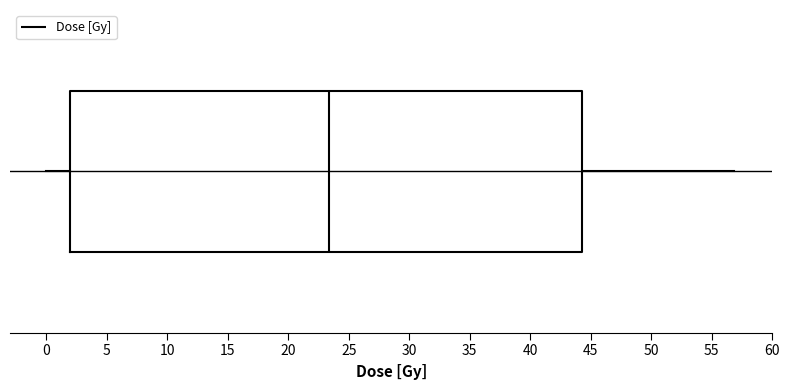

Where is the right edge of the box on the x-axis? The values are not printed on the chart, so give them approximately, as read against the axis.

44.5